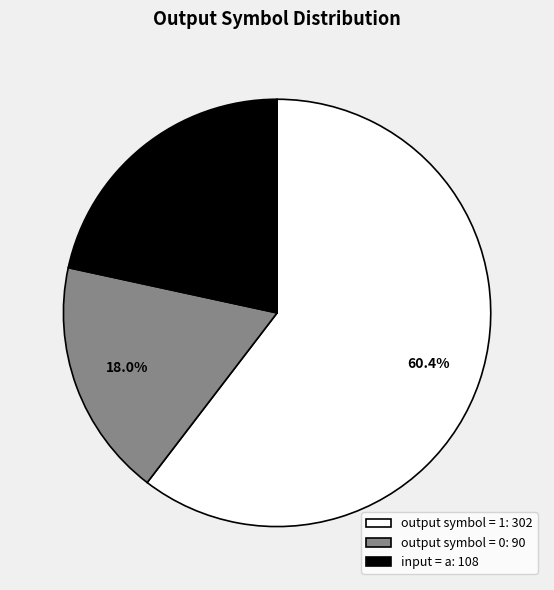

Do output symbol = 1: 302 and input = a: 108 together represent more than half of the pie?

Yes